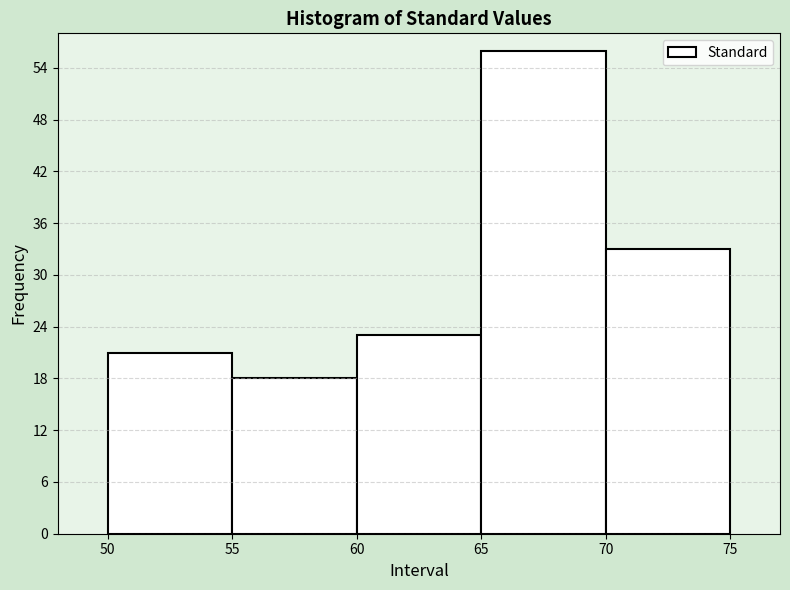

Reading left to right, list every bar in this chart as the range it spans on the x-axis followed by its height. The values are not printed on the chart, so give them approximately, as read against the axis.

50 to 55: 21
55 to 60: 18
60 to 65: 23
65 to 70: 56
70 to 75: 33